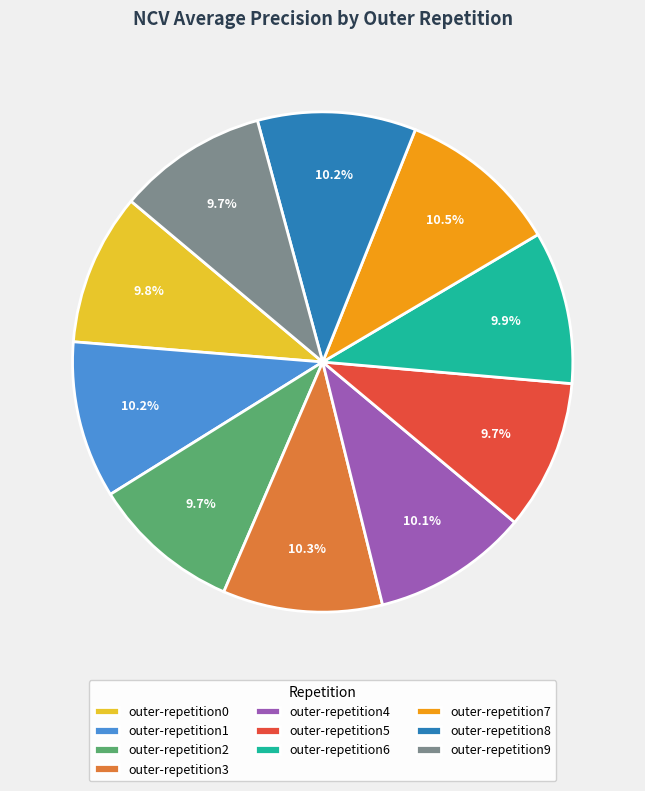

What percentage is the outer-repetition3 slice, to the nearest percent?

10%